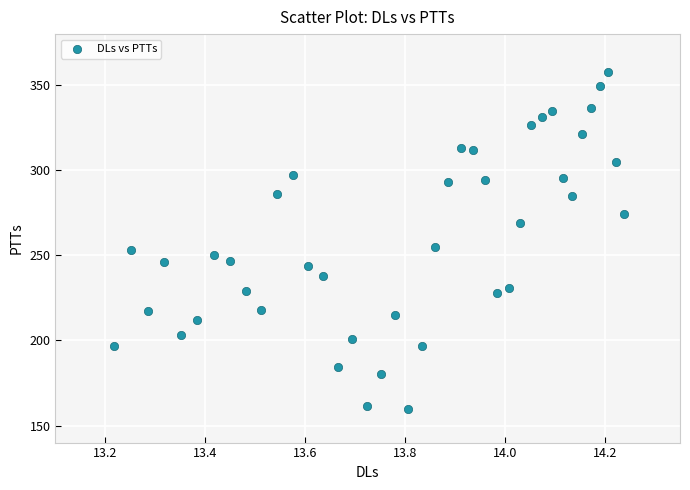

What is the range of X values (max minus min)?

1.0